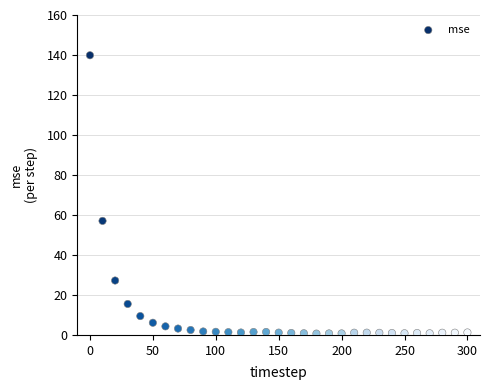

What Y value in the scatter plot is closest to 70?

57.0